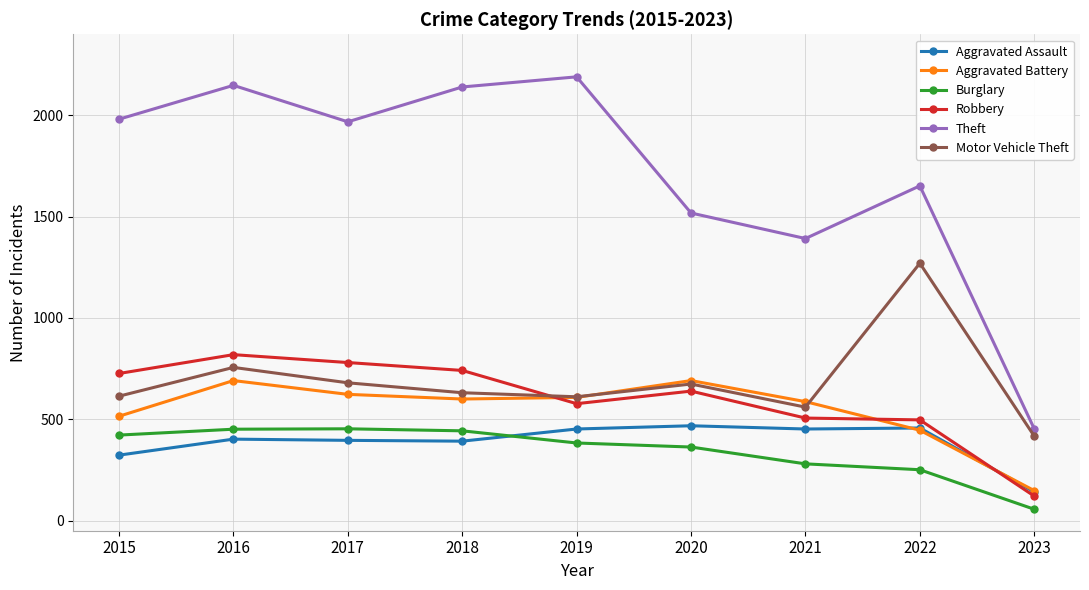

At which label does Theft reach its minimum?

2023